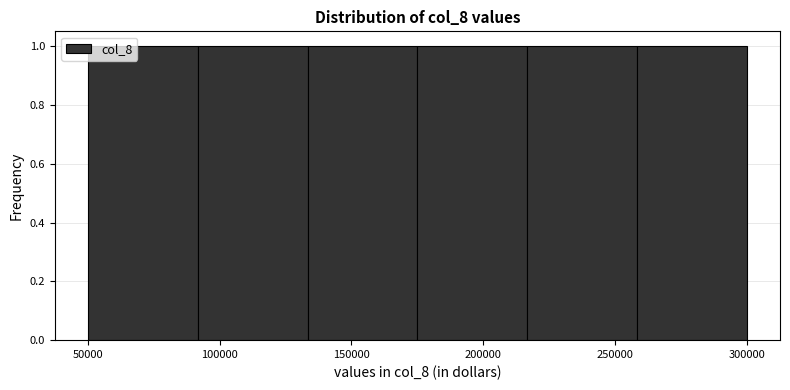

Reading left to right, list every bar in this chart as the range it spans on the x-axis followed by its height. Neither the bar edges nor the heights are printed on the chart, so give them approximately, as read against the axes.

50000 to 90000: 1
90000 to 135000: 1
135000 to 175000: 1
175000 to 215000: 1
215000 to 260000: 1
260000 to 300000: 1